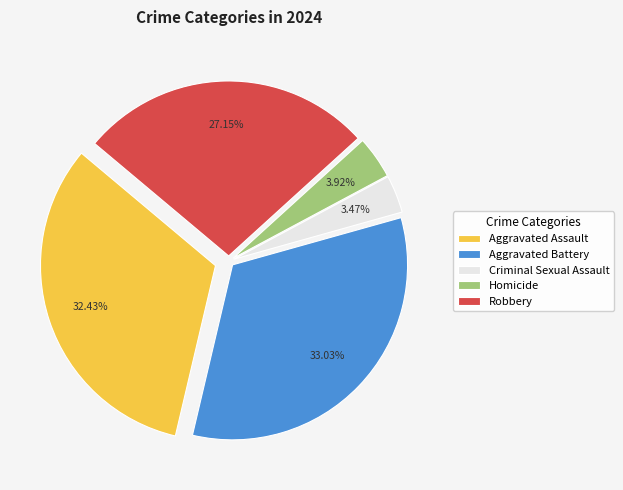

Do Criminal Sexual Assault and Robbery together represent more than half of the pie?

No